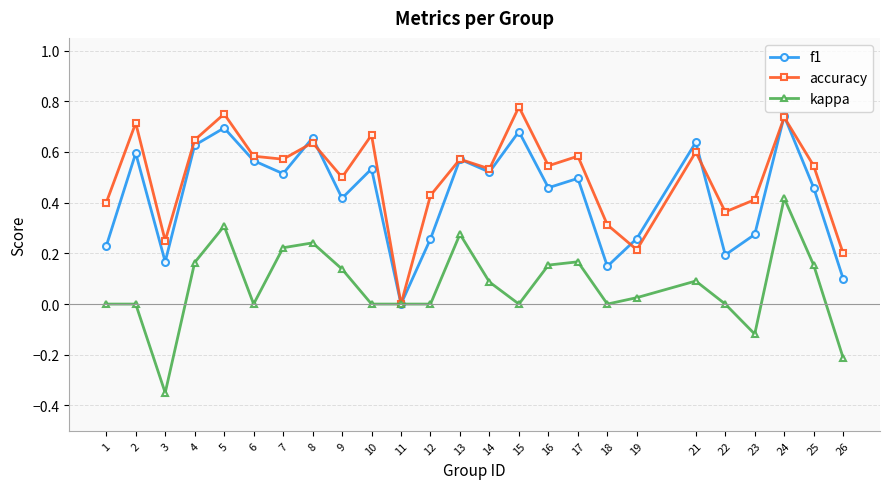

What is the total value across all series at 4?

1.4